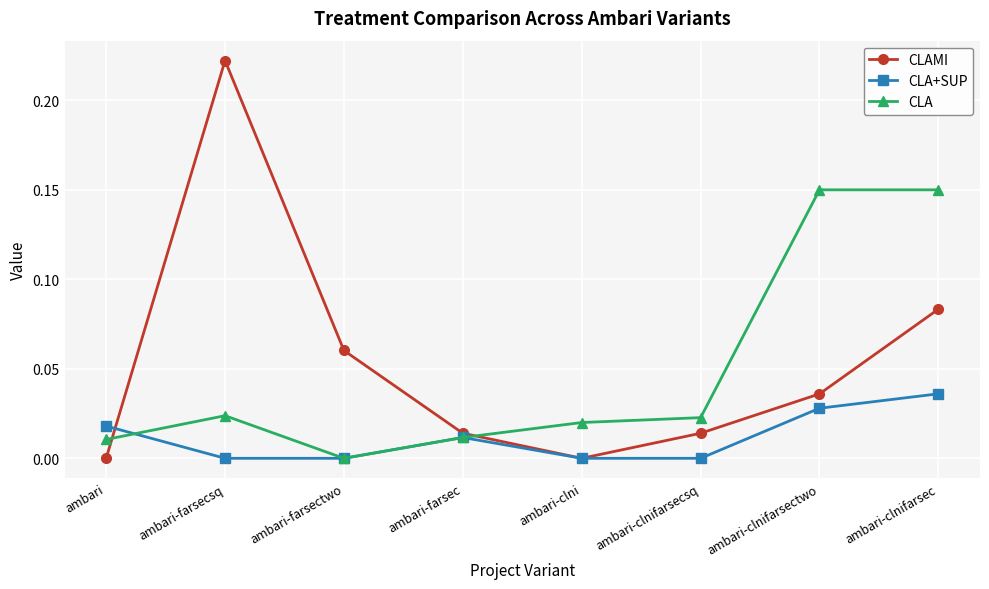

Count the number of data series in this chart.

3